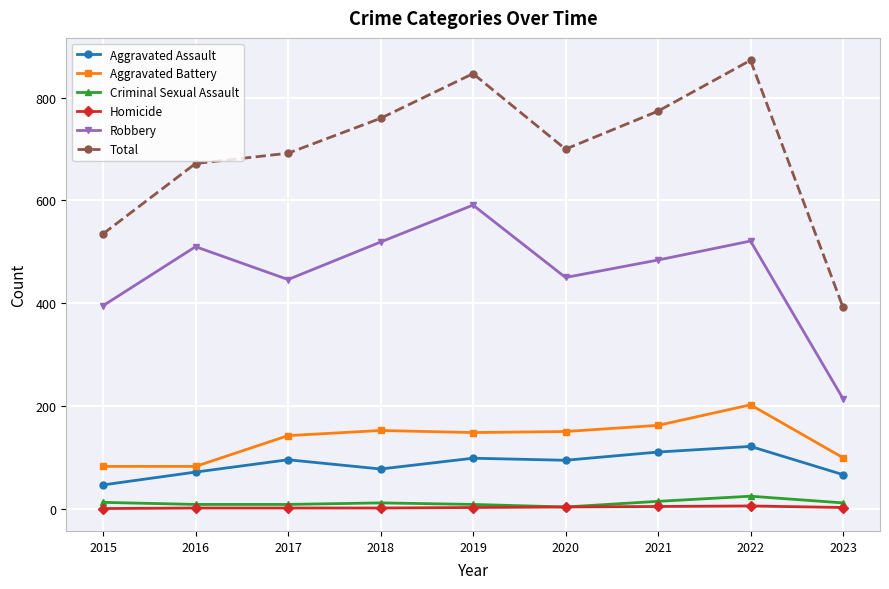

Rank the series by their maximum value, from highest to lowest.

Total, Robbery, Aggravated Battery, Aggravated Assault, Criminal Sexual Assault, Homicide